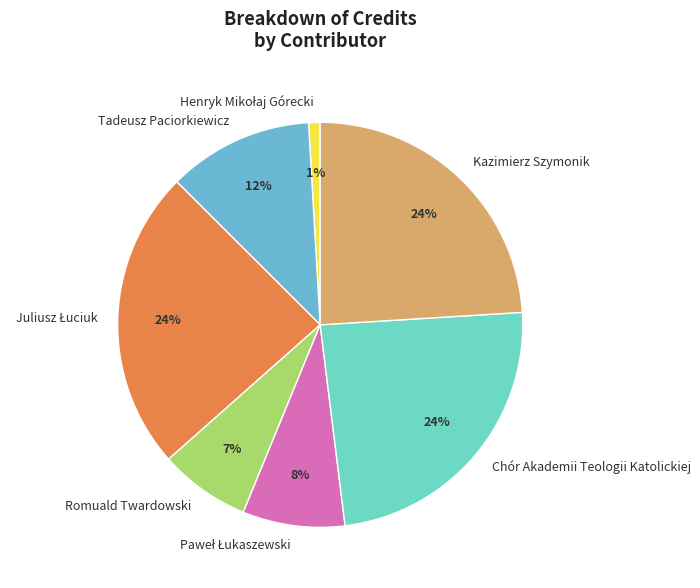

Is it true that Romuald Twardowski is 7% of the pie?

True